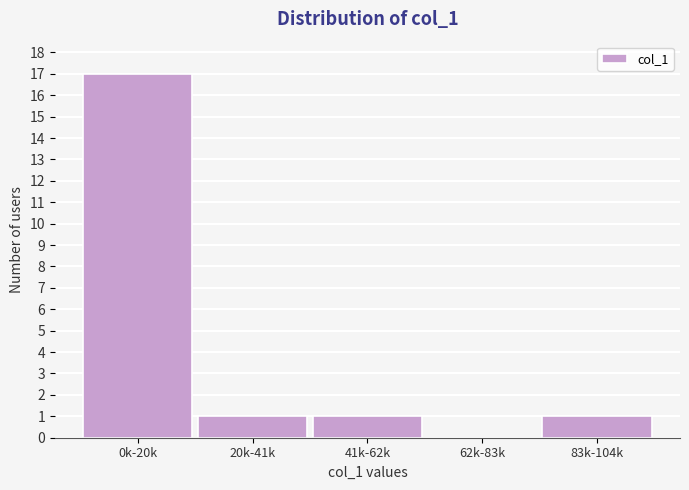

Reading left to right, list all the values displayed in this chart.

0k-20k=17	20k-41k=1	41k-62k=1	62k-83k=0	83k-104k=1